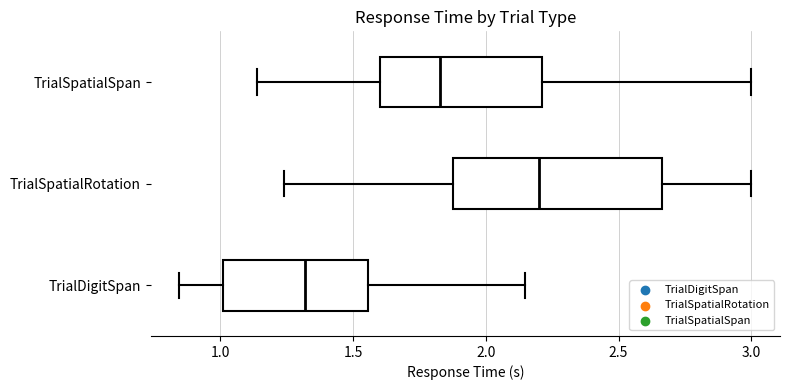

Reading bottom to top, read every box against the x-axis: the position of its median line, the range the box covers, and the ends of its whiskers. The values are not printed on the chart, so give them approximately, as read against the axis.

TrialDigitSpan: median 1.30, box 1.00 to 1.55, whiskers 0.85 to 2.15
TrialSpatialRotation: median 2.20, box 1.90 to 2.65, whiskers 1.25 to 3.00
TrialSpatialSpan: median 1.85, box 1.60 to 2.20, whiskers 1.15 to 3.00